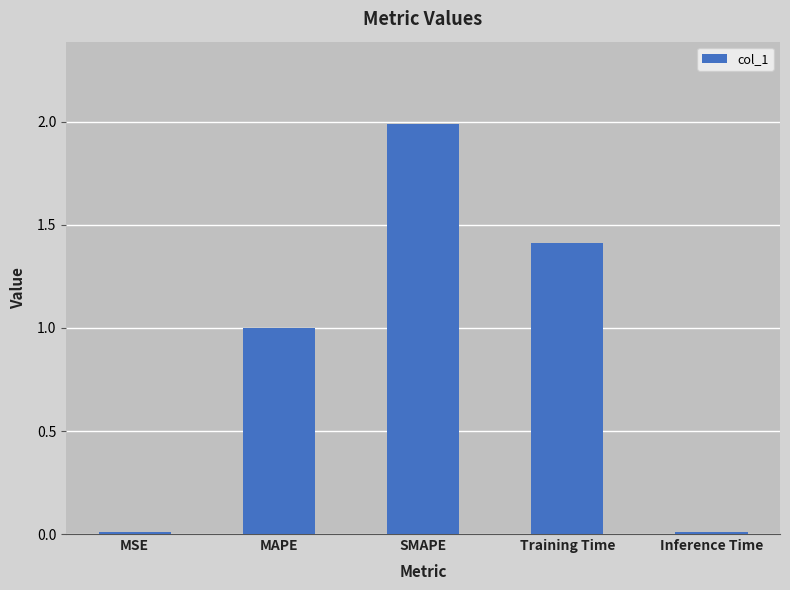

At which category does the chart reach its peak across all series?

SMAPE